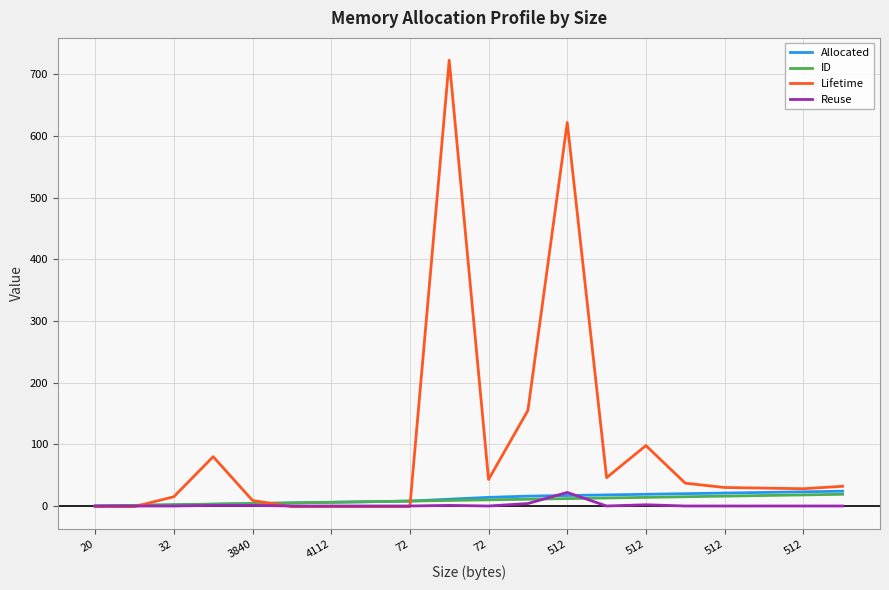

What is the highest value of the Lifetime series?

723